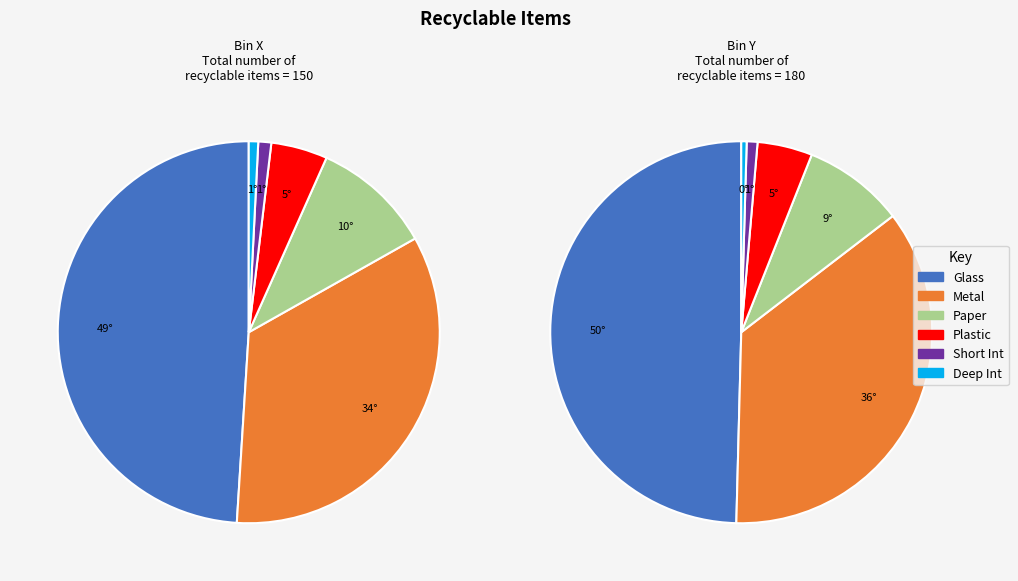

The R slice represents 38% of the pie. True or false?

False